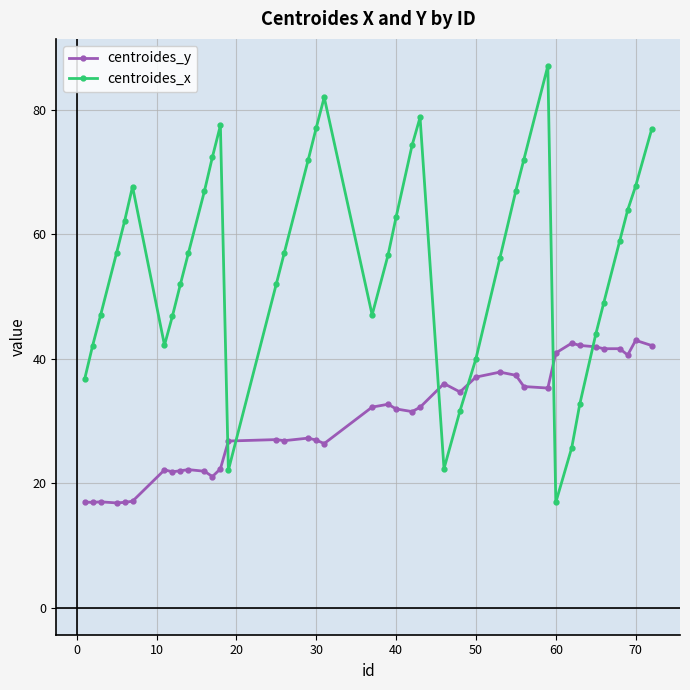

True or false: centroides_y has more than 1 points higher than both neighbors.

True